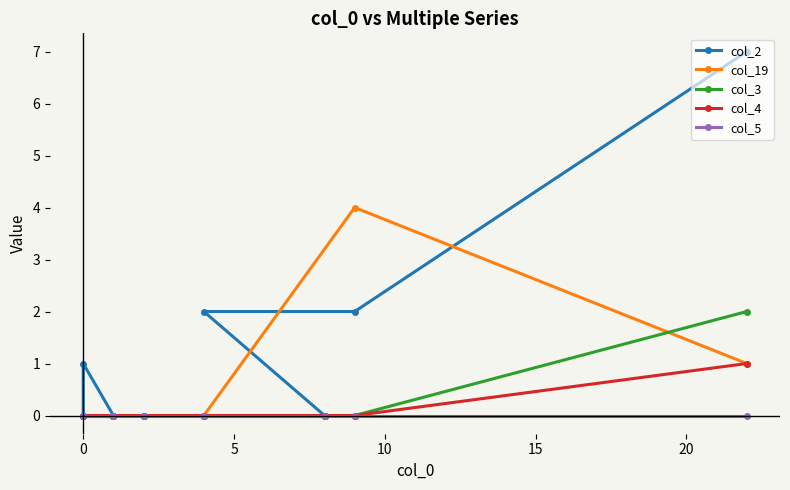

How many values in the col_2 series exceed 0?

4